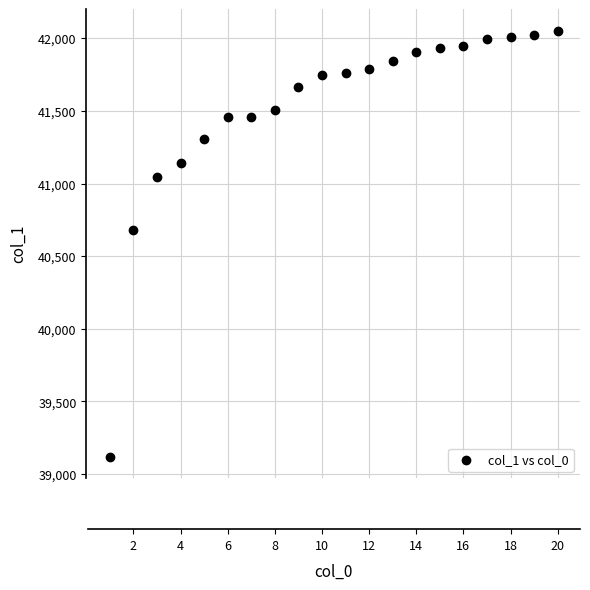

What Y value in the scatter plot is closest to 40587?

40677